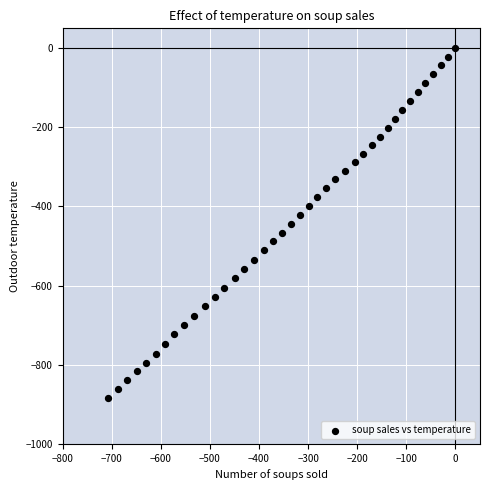

What is the range of X values (max minus min)?

707.3